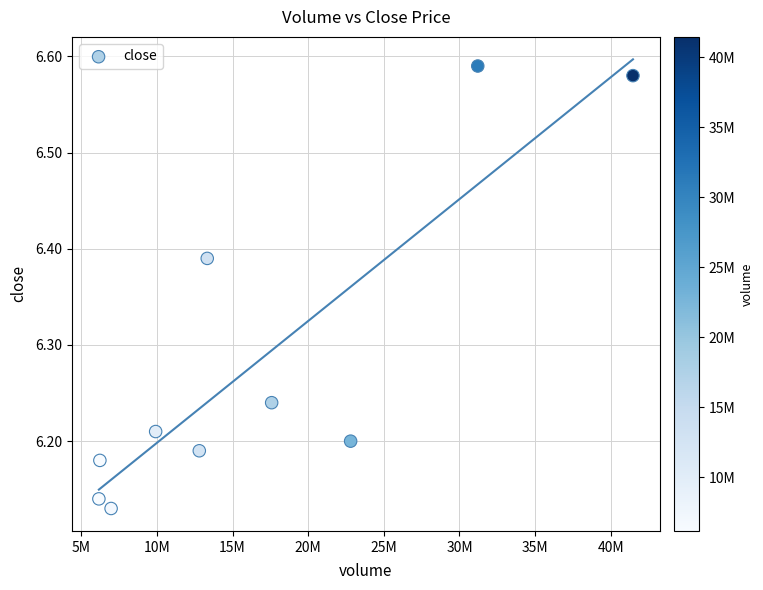

What is the average Y value?

6.3